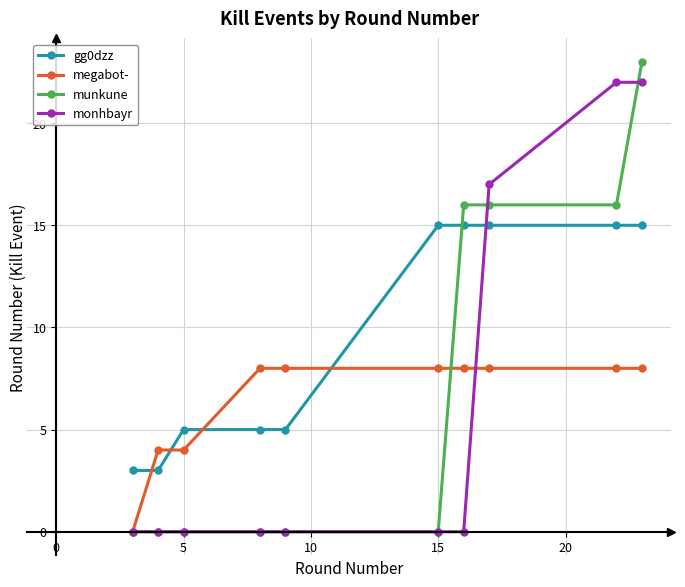

Which series has the widest spread of values?

munkune